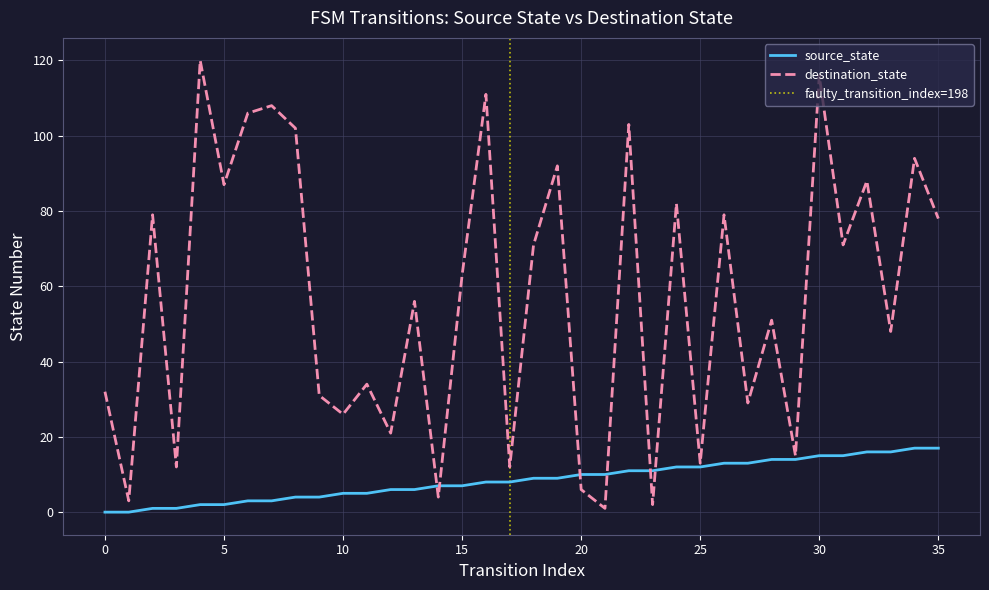

List the labels in order of source_state value, largest first.

34, 35, 32, 33, 30, 31, 28, 29, 26, 27, 24, 25, 22, 23, 20, 21, 18, 19, 16, 17, 14, 15, 12, 13, 10, 11, 8, 9, 6, 7, 4, 5, 2, 3, 0, 1